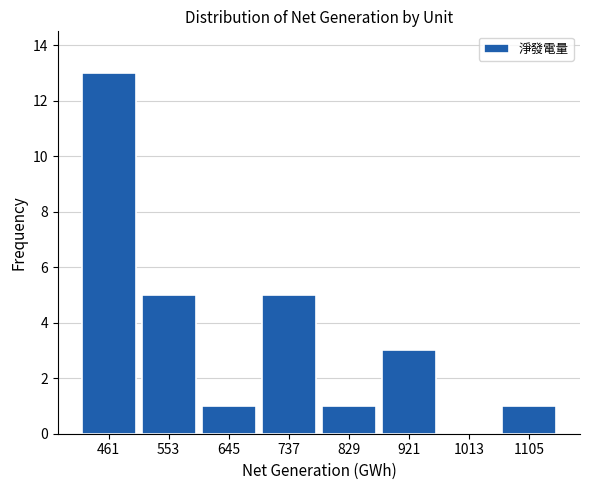

Reading left to right, list all the values displayed in this chart.

461=13	553=5	645=1	737=5	829=1	921=3	1013=0	1105=1